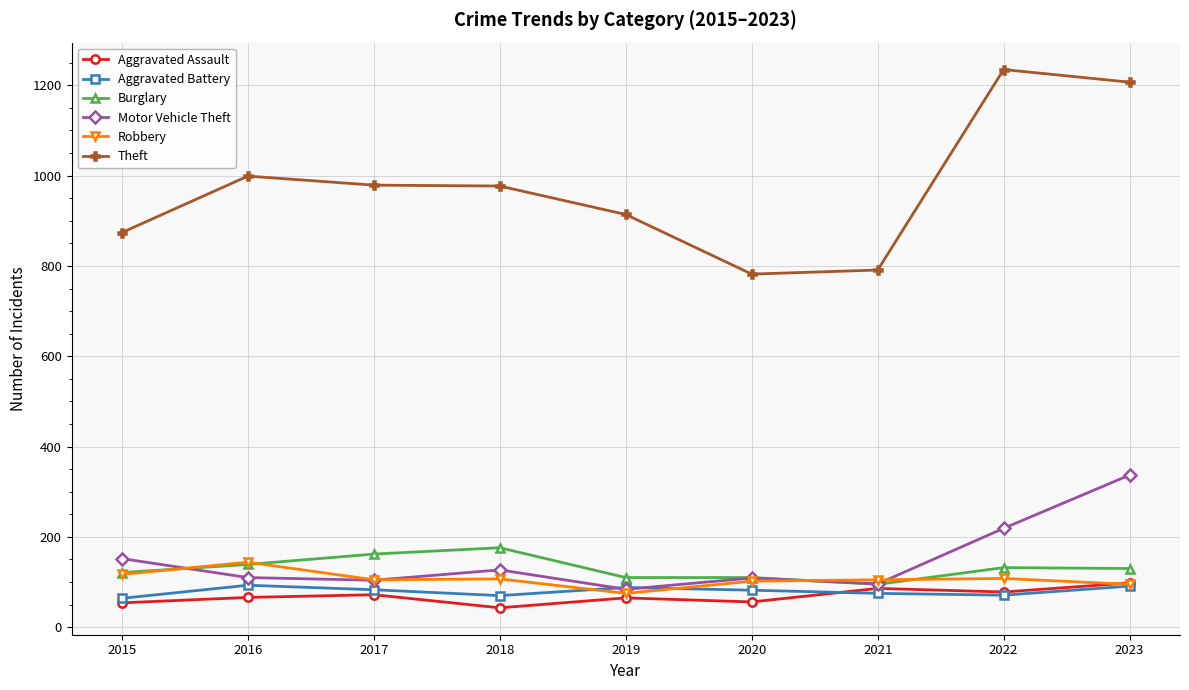

The value of Theft at 2018 is 977. True or false?

True